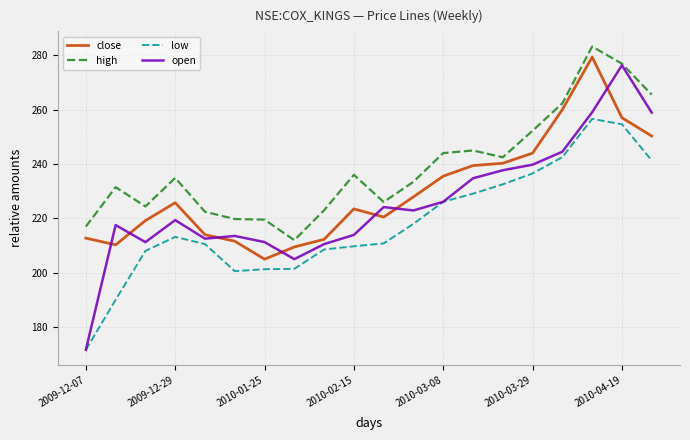

True or false: low has more than 0 interior local peaks.

True